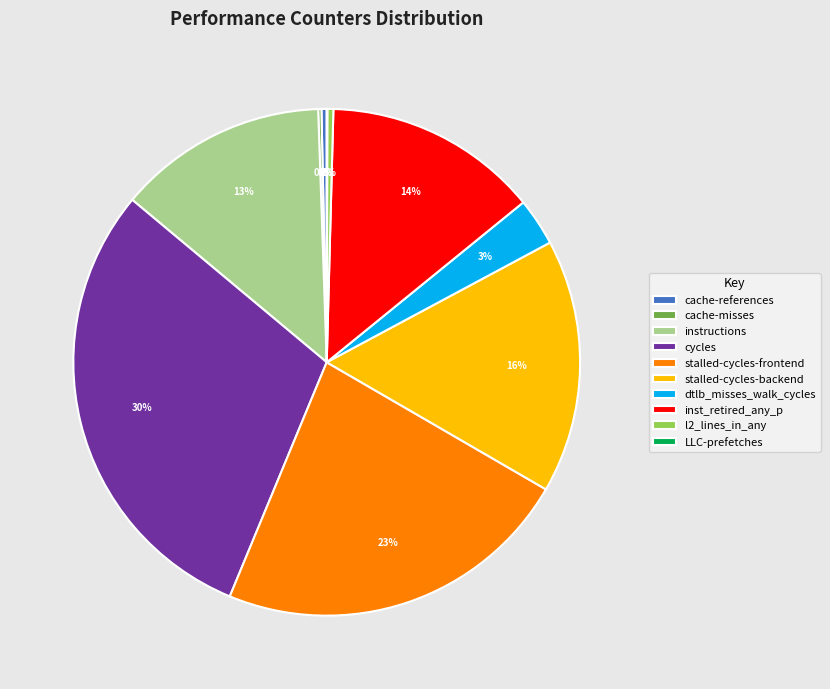

Which category has the biggest portion of the pie?

cycles